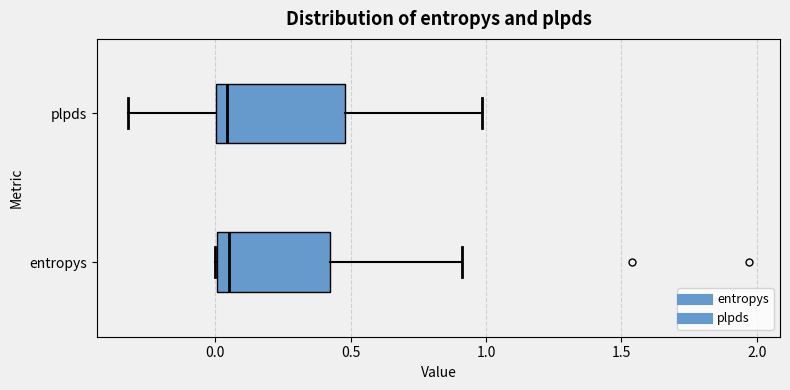

Reading bottom to top, read every box against the x-axis: the position of its median line, the range the box covers, and the ends of its whiskers. The values are not printed on the chart, so give them approximately, as read against the axis.

entropys: median 0.05, box 0.00 to 0.40, whiskers 0.00 to 0.90
plpds: median 0.05, box 0.00 to 0.50, whiskers -0.30 to 1.00